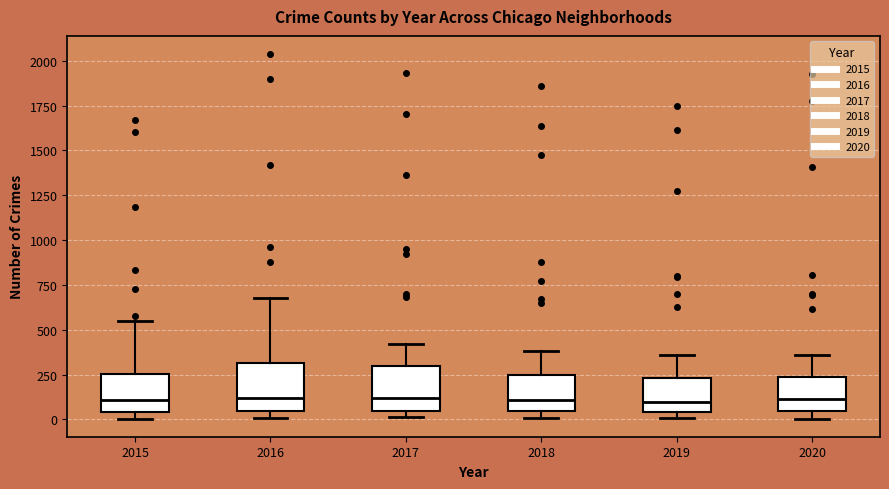

Reading left to right, transcribe this box plot: for each box, give where its median line is, the range the box spans, and where its two whiskers end, as read against the y-axis. The values are not printed on the chart, so give them approximately, as read against the axis.

2015: median 100, box 50 to 250, whiskers 0 to 550
2016: median 100, box 50 to 300, whiskers 0 to 700
2017: median 100, box 50 to 300, whiskers 0 to 400
2018: median 100, box 50 to 250, whiskers 0 to 400
2019: median 100, box 50 to 250, whiskers 0 to 350
2020: median 100, box 50 to 250, whiskers 0 to 350